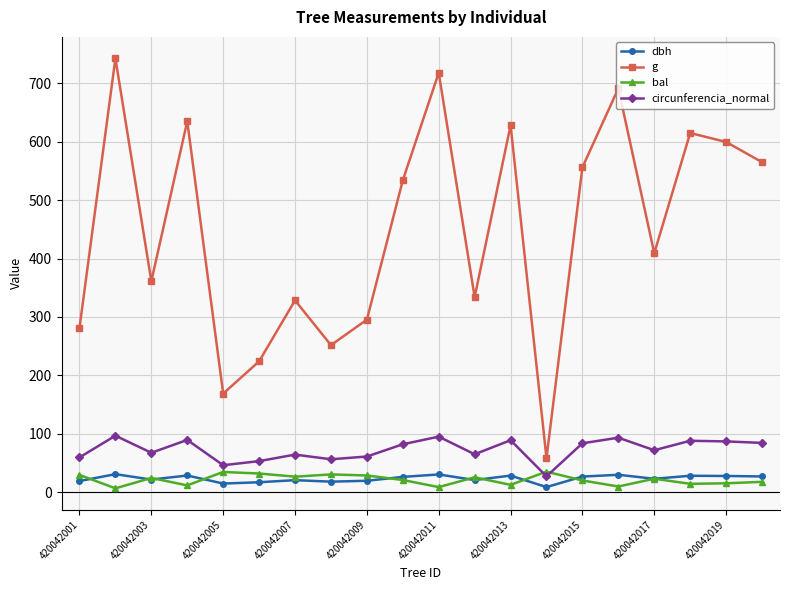

Which series has the widest spread of values?

g